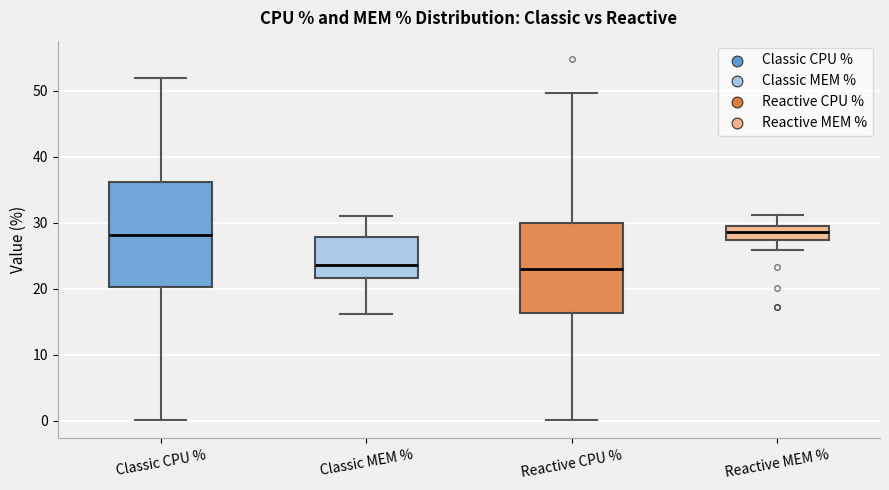

Reading left to right, read every box against the y-axis: the position of its median line, the range the box covers, and the ends of its whiskers. The values are not printed on the chart, so give them approximately, as read against the axis.

Classic CPU %: median 28, box 20 to 36, whiskers 0 to 52
Classic MEM %: median 24, box 22 to 28, whiskers 16 to 31
Reactive CPU %: median 23, box 16 to 30, whiskers 0 to 50
Reactive MEM %: median 29, box 27 to 30, whiskers 26 to 31